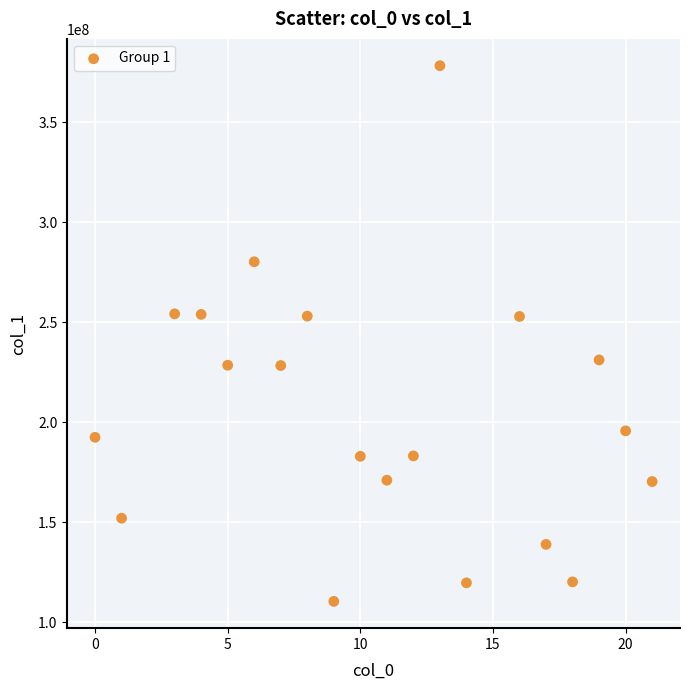

What is the range of X values (max minus min)?

21.0